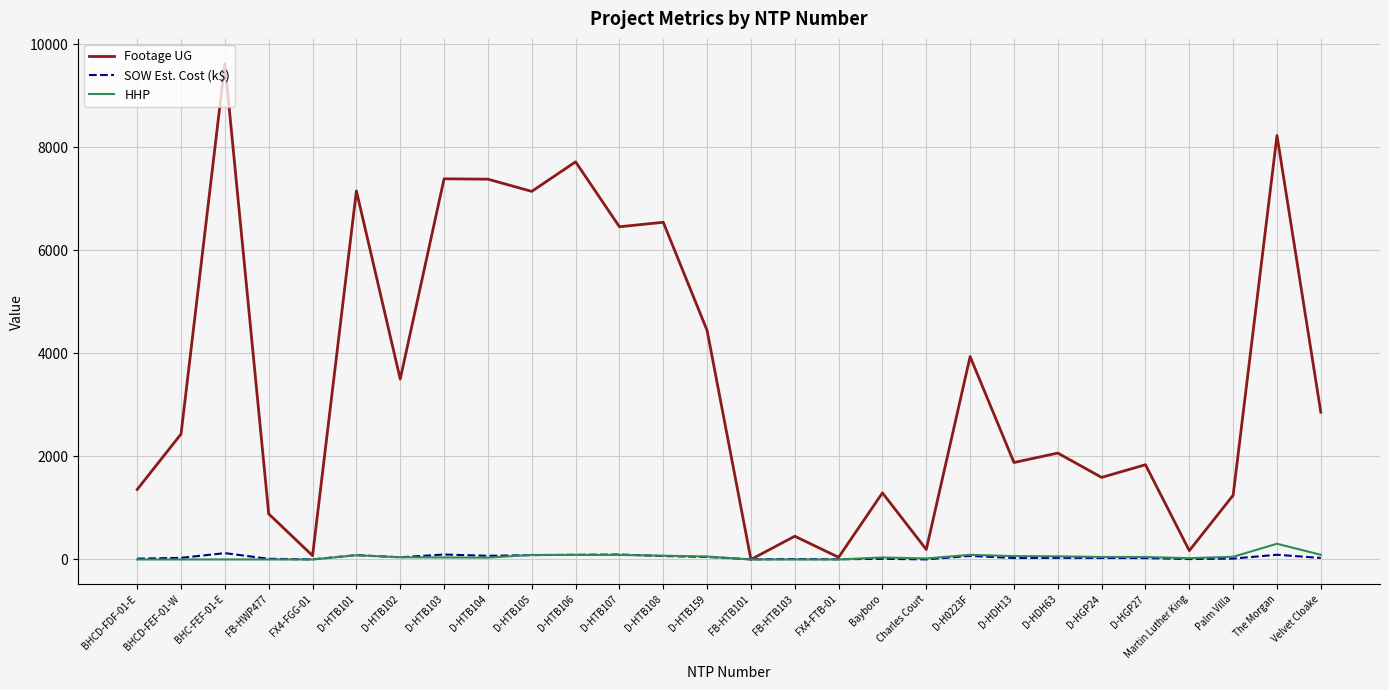

Which series changed the most between D-HTB103 and D-H0223F?

Footage UG